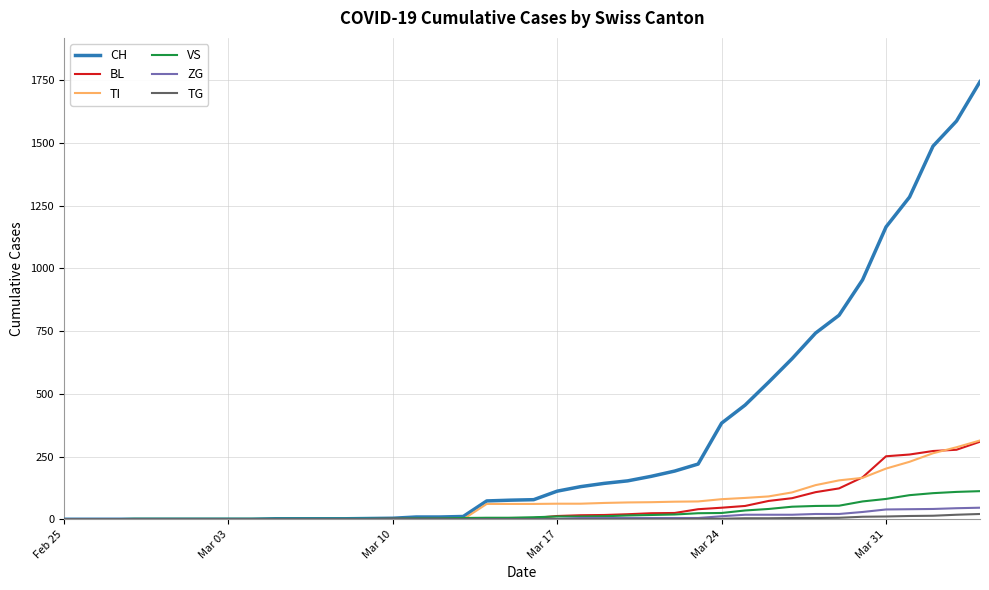

Does the chart display data point markers on the line(s)?

No